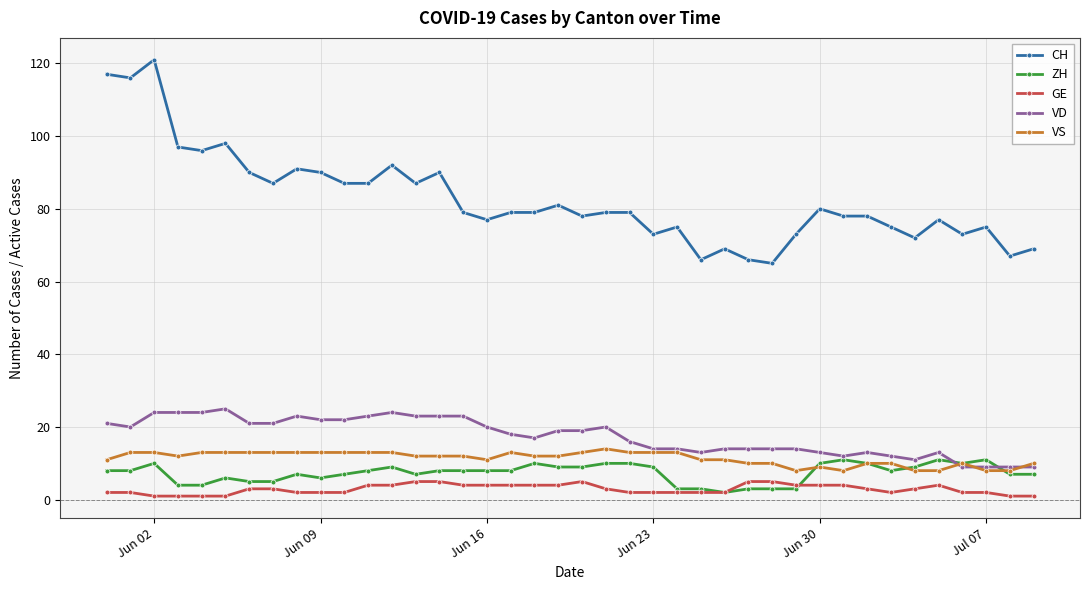

List the series in order of their peak value, lowest first.

GE, ZH, VS, VD, CH